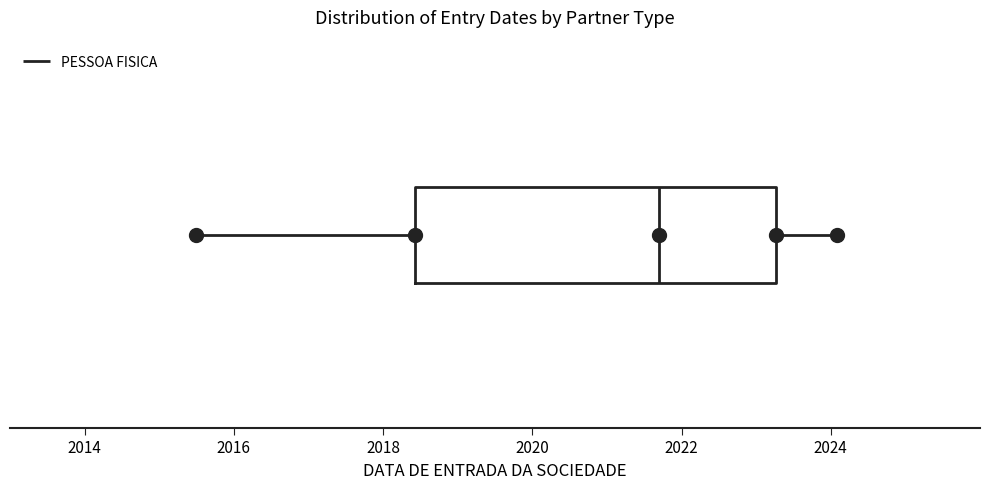

Read this box plot against the x-axis: the position of the median line, the range covered by the box, and the ends of both whiskers. The values are not printed on the chart, so give them approximately, as read against the axis.

median 2021.8, box 2018.4 to 2023.2, whiskers 2015.4 to 2024.0